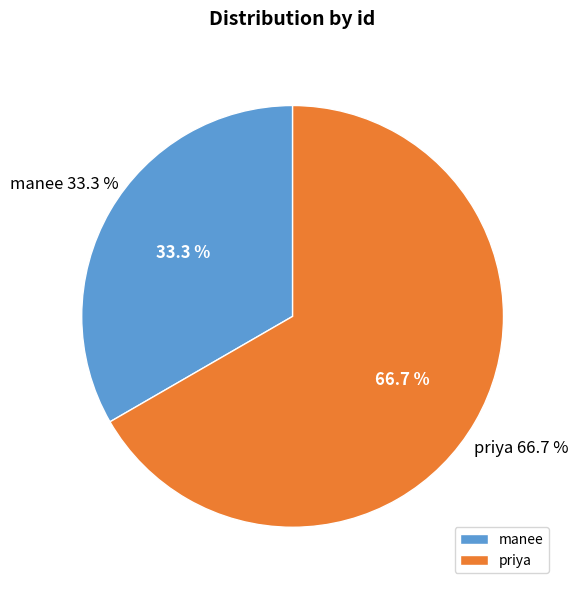

What is the ratio of the value at priya to the value at manee?

2.0